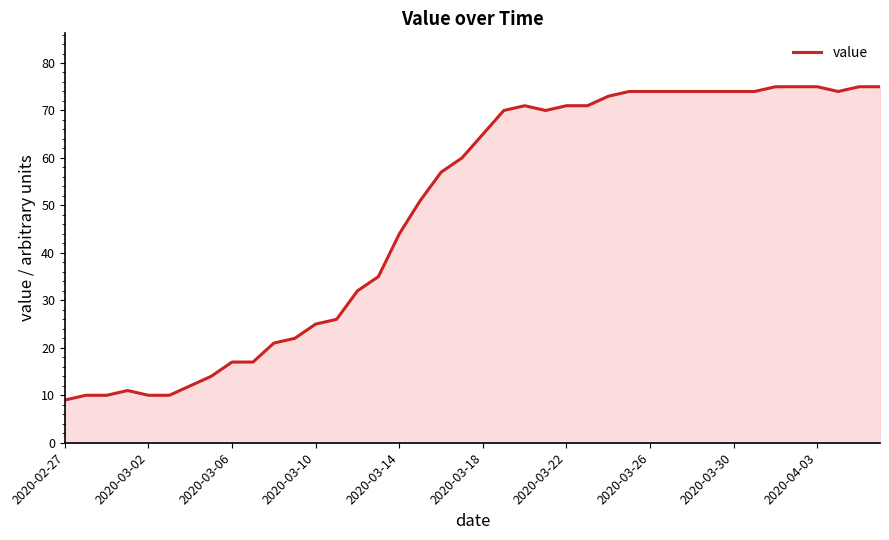

What is the maximum value shown in the chart?

75